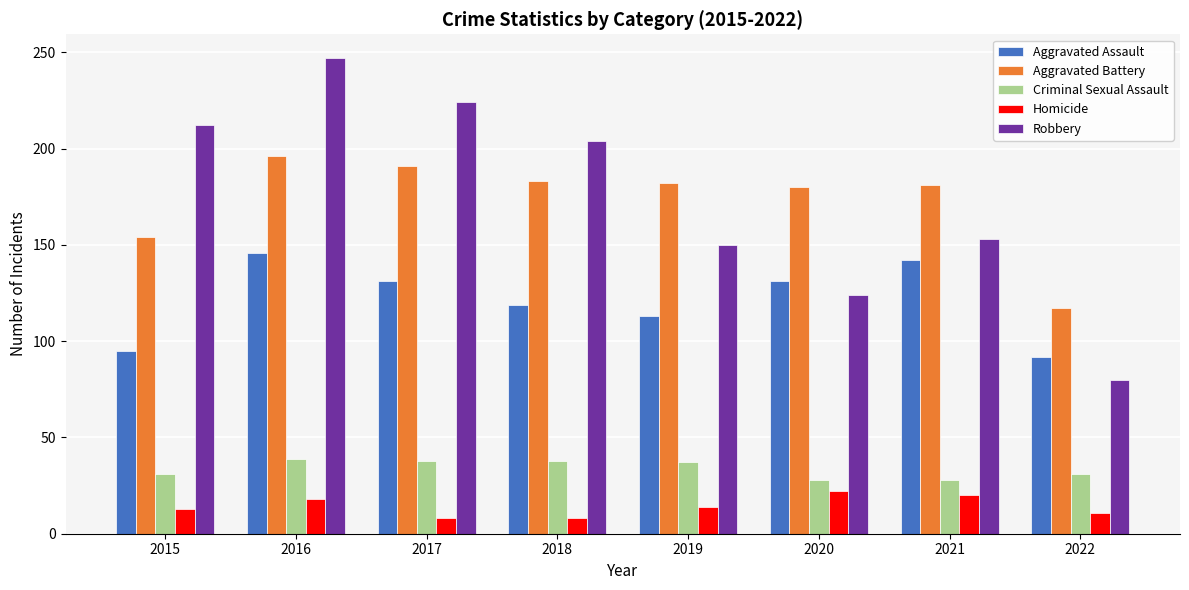

What is the sum of the Robbery values at 2022 and 2017?

304